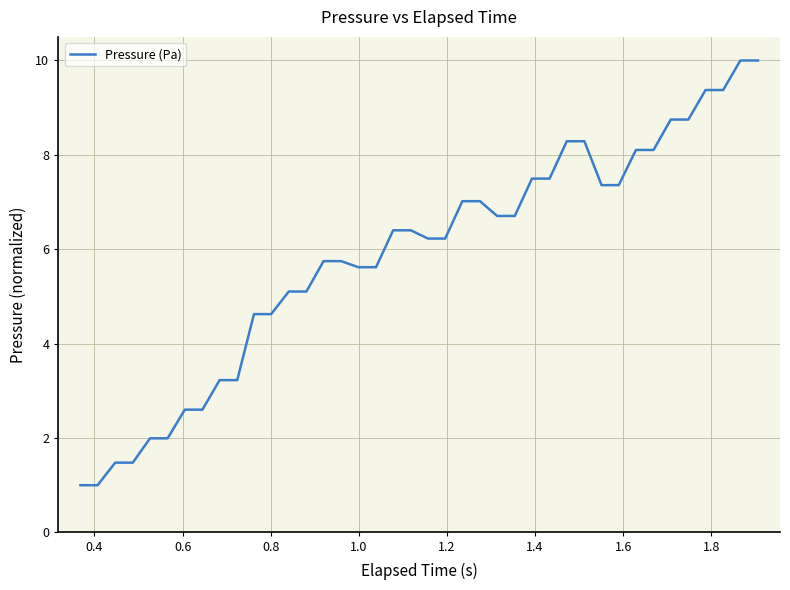

What is the difference between the maximum and minimum values?

9.0